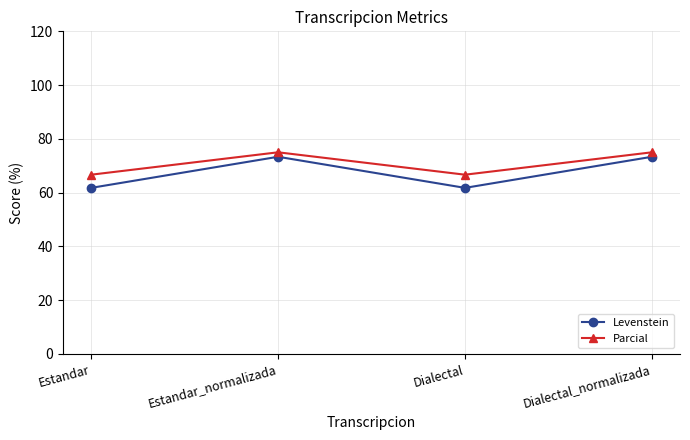

True or false: Levenstein and Parcial cross at least once.

False